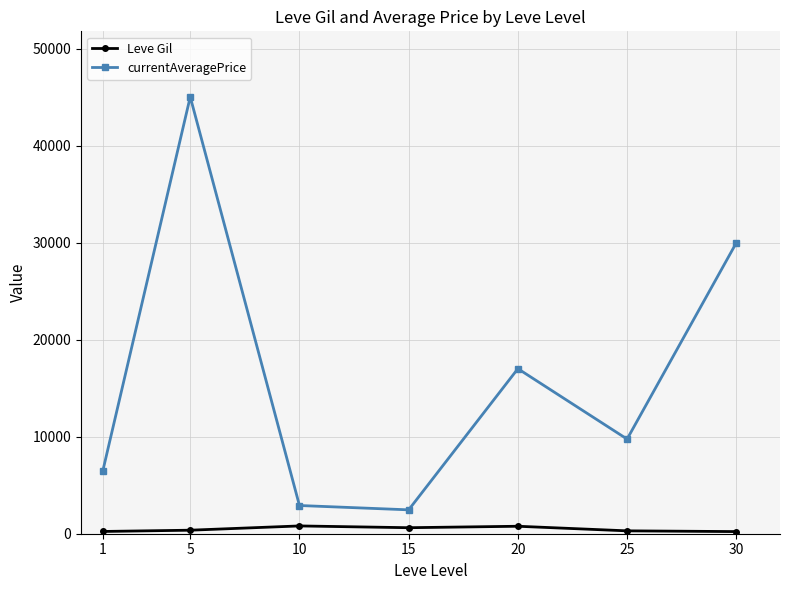

Which series has the largest range (max minus min)?

currentAveragePrice